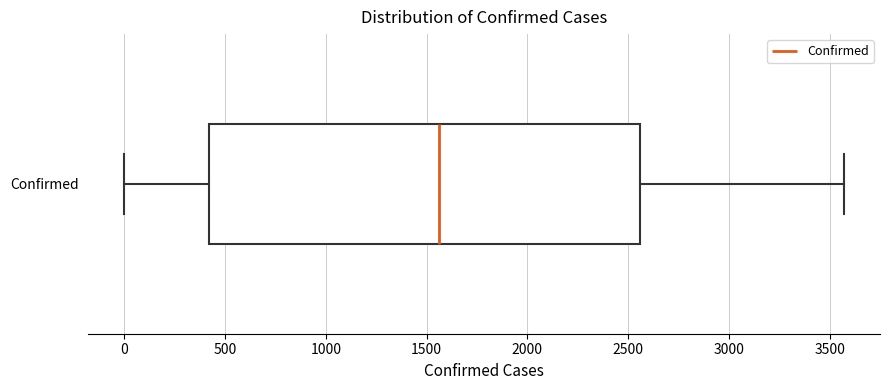

Read this box plot against the x-axis: the position of the median line, the range covered by the box, and the ends of both whiskers. The values are not printed on the chart, so give them approximately, as read against the axis.

median 1550, box 400 to 2550, whiskers 0 to 3550